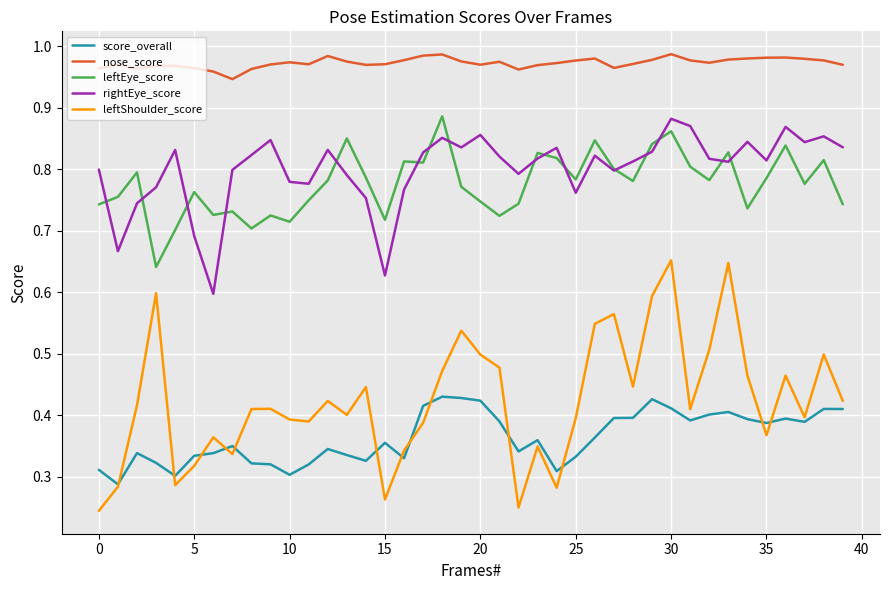

True or false: score_overall and leftEye_score cross at least once.

False